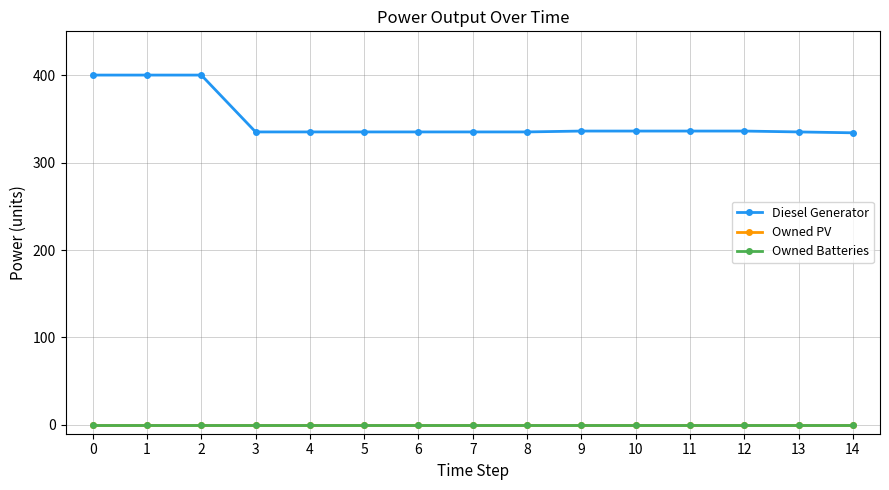

Is this an area chart (filled region under the line)?

No